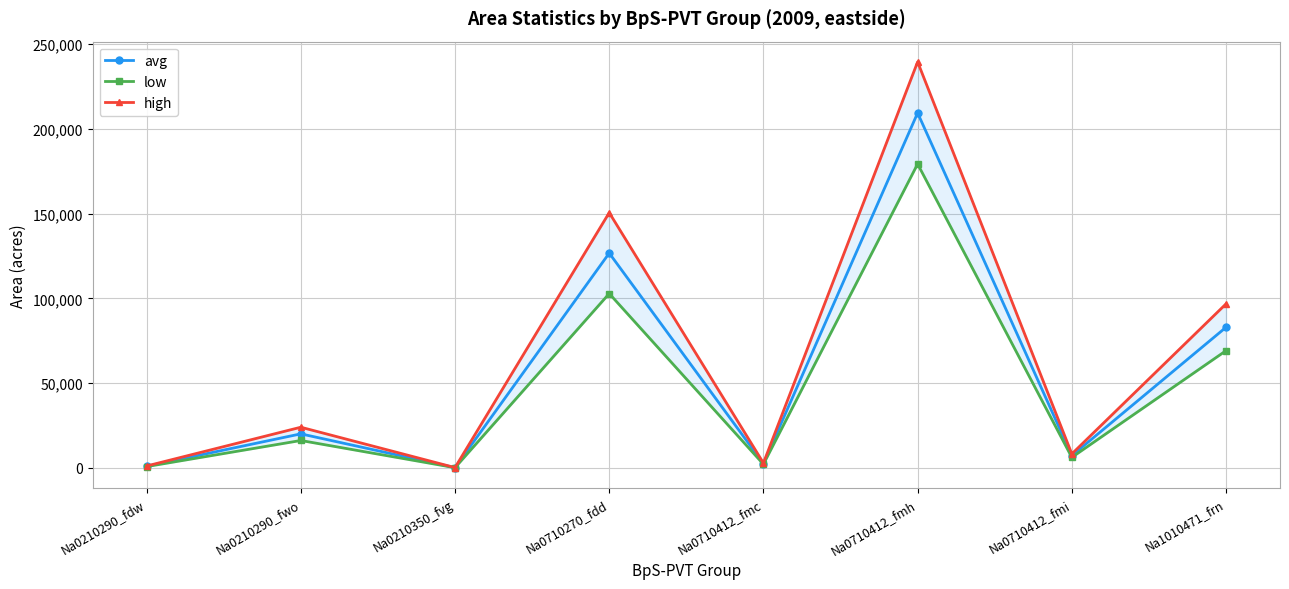

True or false: low and avg intersect in this chart.

False